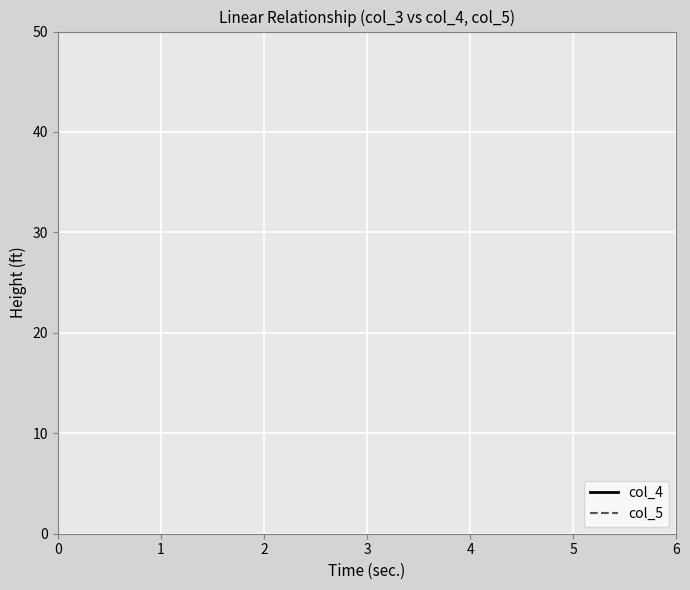

How many lines are shown in the chart?

2